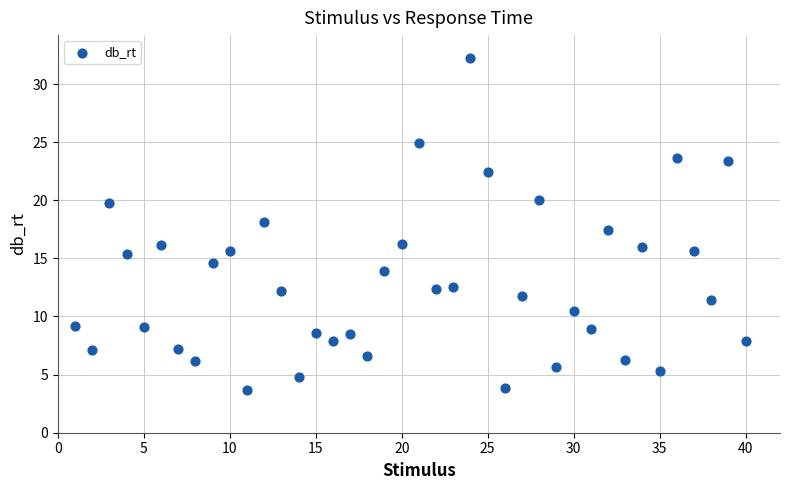

What Y value in the scatter plot is closest to 17?

17.4